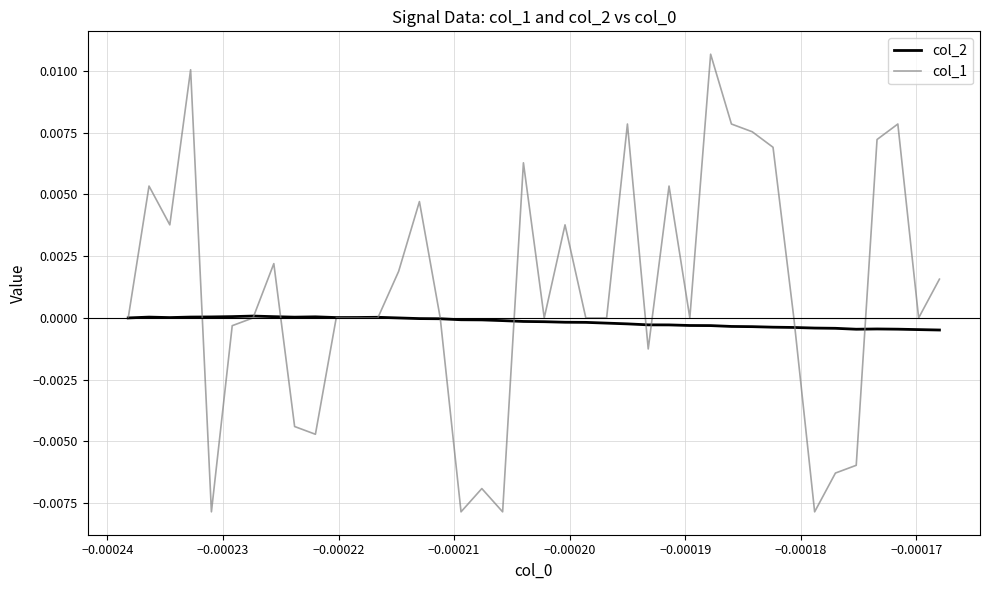

Rank the series by their average value, from lowest to highest.

col_2, col_1